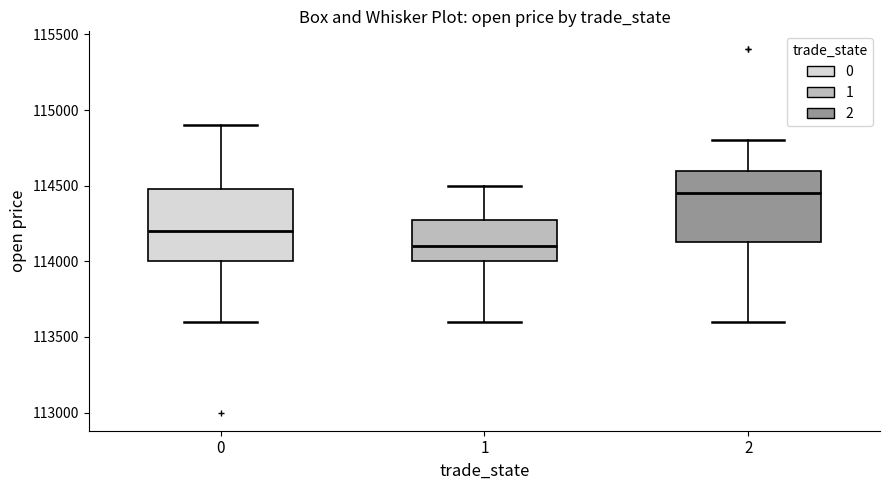

Which box's median line is the lowest?

1